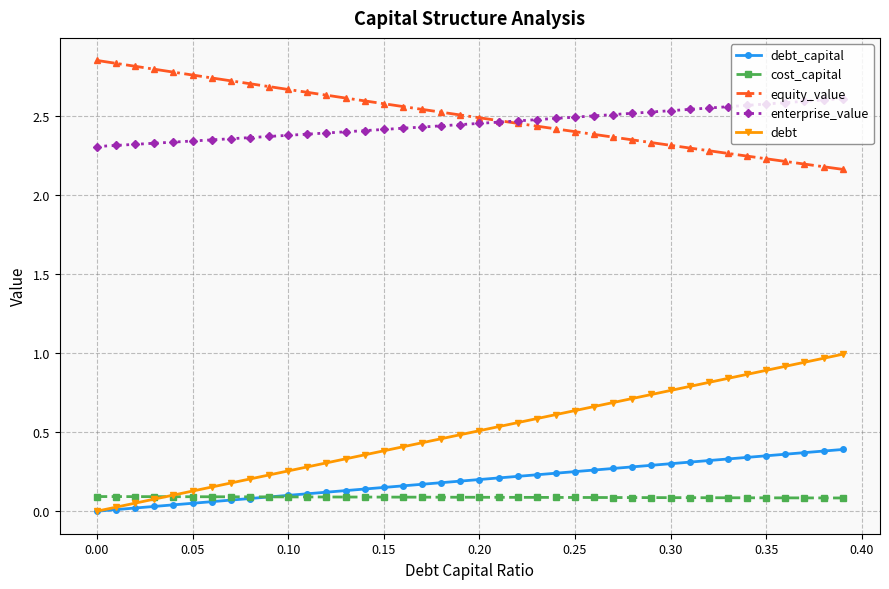

Is this an area chart (filled region under the line)?

No